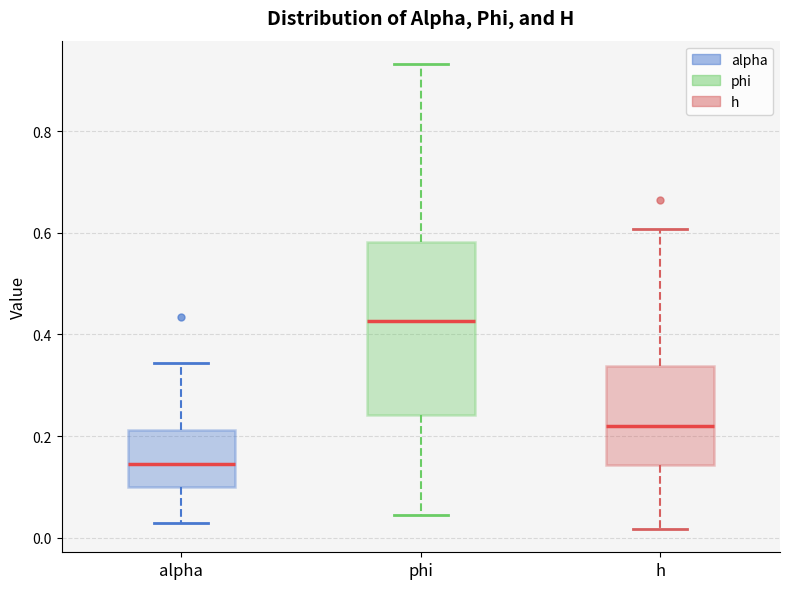

Where does the lower whisker of the box for alpha end on the y-axis? The values are not printed on the chart, so give them approximately, as read against the axis.

0.02